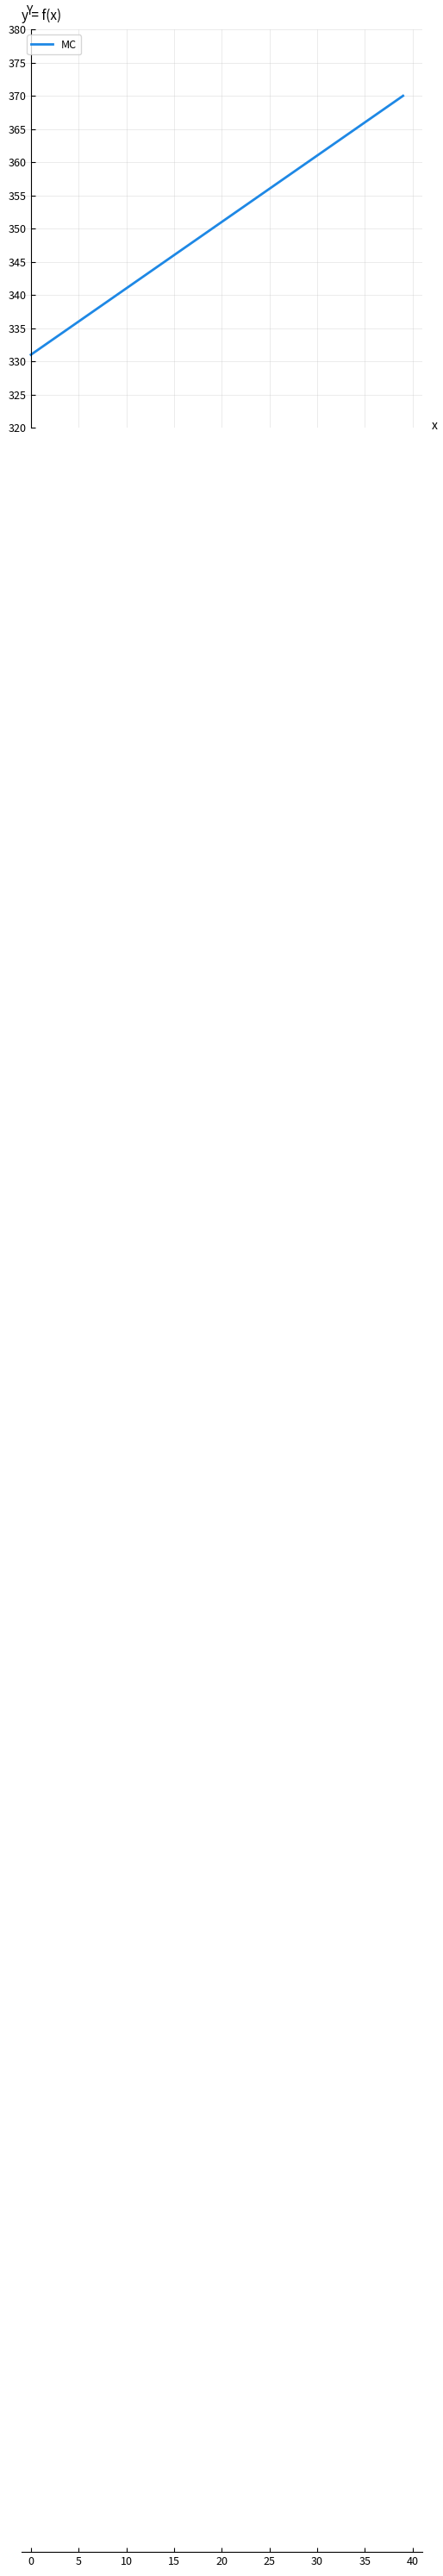

What is the difference between the maximum and minimum values?

39